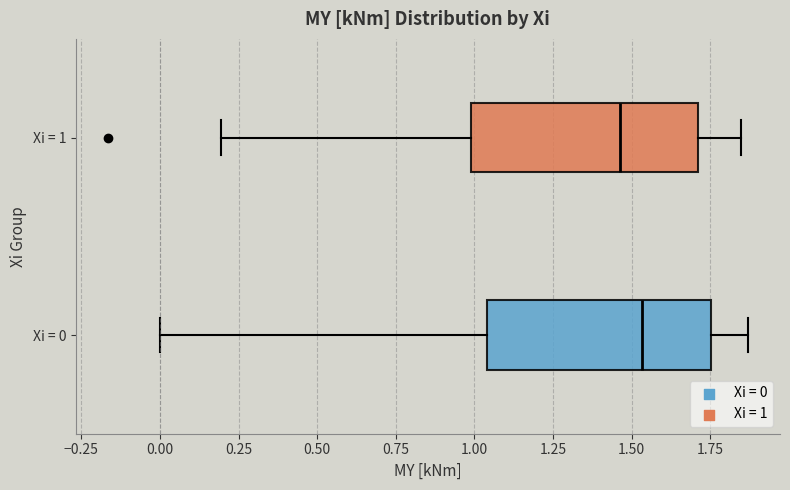

Which box has the furthest to the left median line?

Xi = 1